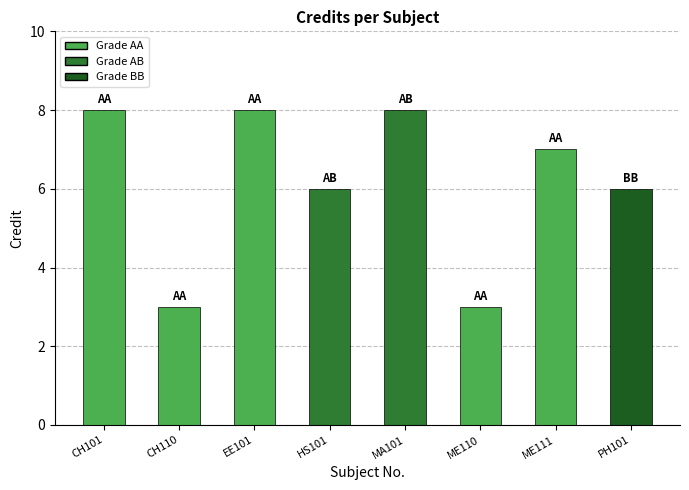

Is it true that the value at HS101 is 6?

True